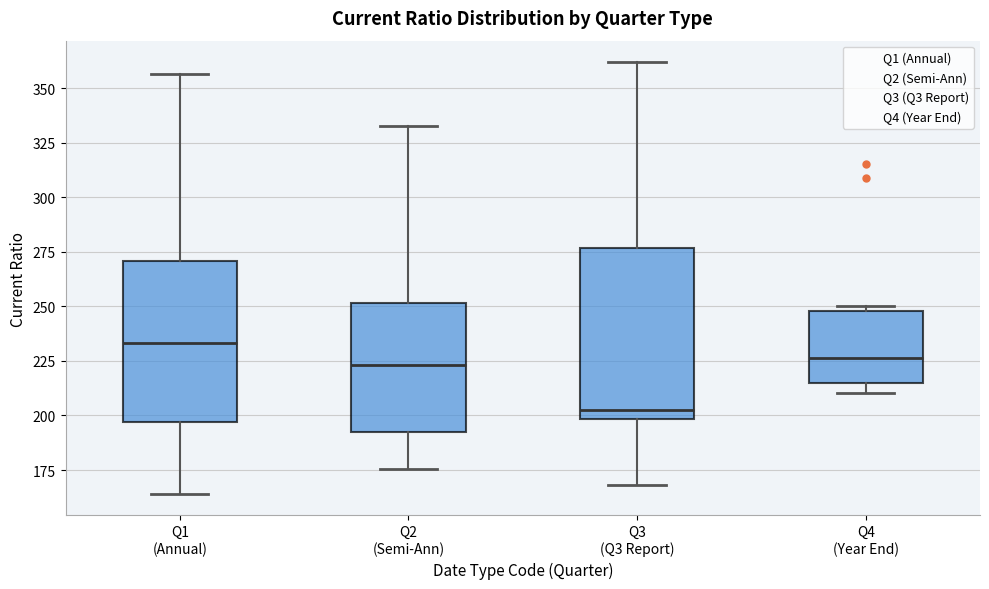

Reading left to right, transcribe this box plot: for each box, give where its median line is, the range the box spans, and where its two whiskers end, as read against the y-axis. The values are not printed on the chart, so give them approximately, as read against the axis.

Q1 (Annual): median 235, box 195 to 270, whiskers 165 to 355
Q2 (Semi-Ann): median 225, box 190 to 250, whiskers 175 to 335
Q3 (Q3 Report): median 205, box 200 to 275, whiskers 170 to 360
Q4 (Year End): median 225, box 215 to 250, whiskers 210 to 250 (just above the box's upper edge)